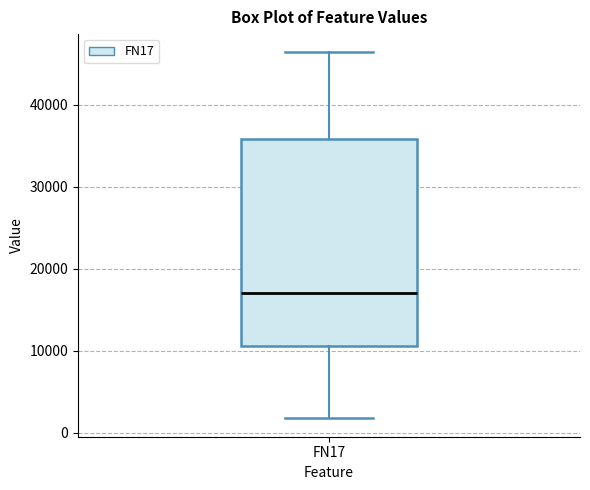

Transcribe this box plot: give where the median line is, the range the box spans, and where the two whiskers end, as read against the y-axis. The values are not printed on the chart, so give them approximately, as read against the axis.

median 17000, box 11000 to 36000, whiskers 2000 to 46000